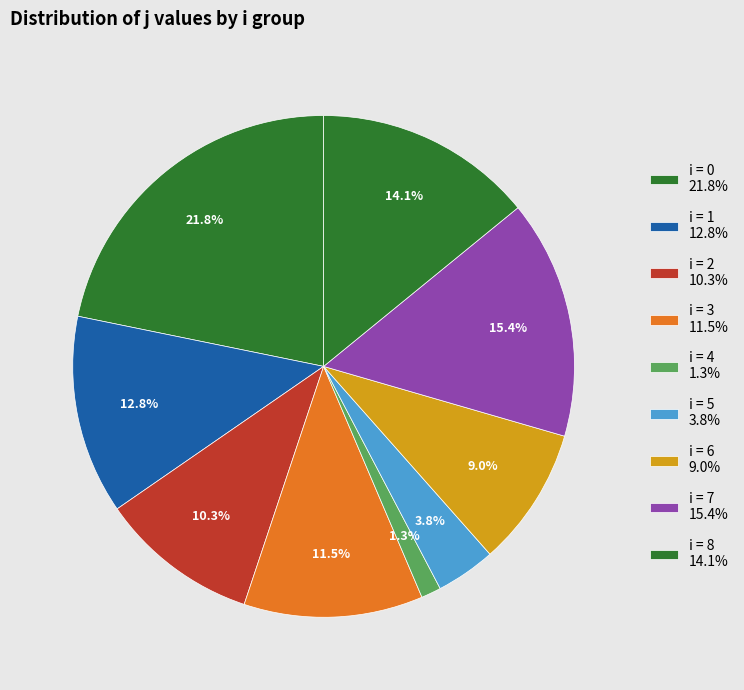

How many slices are in this pie chart?

9